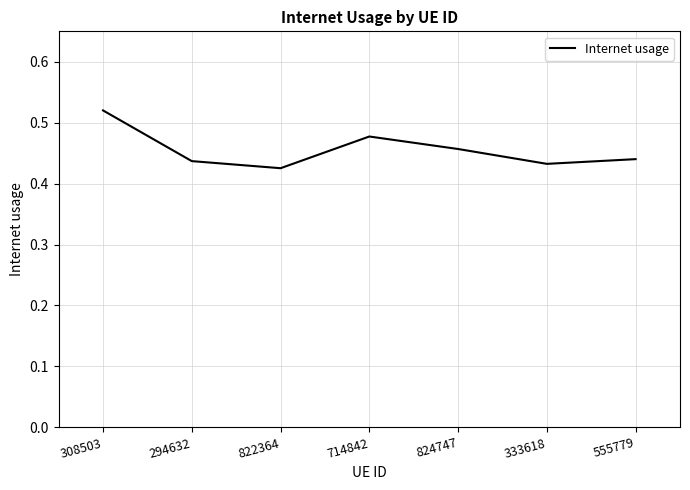

Is it true that the value at 294632 is 0.6?

False